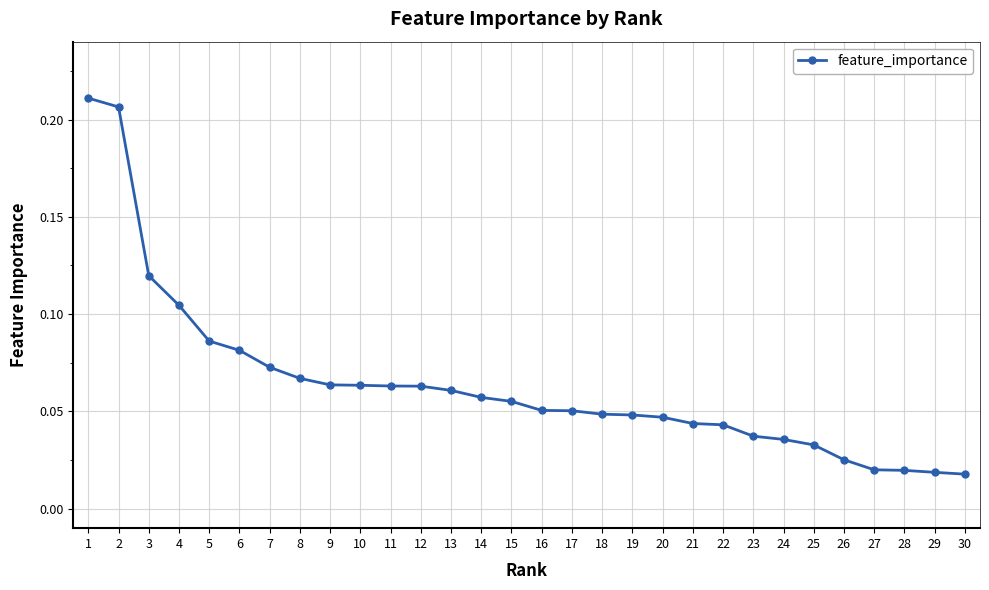

Between 7 and 23, which is larger?

7